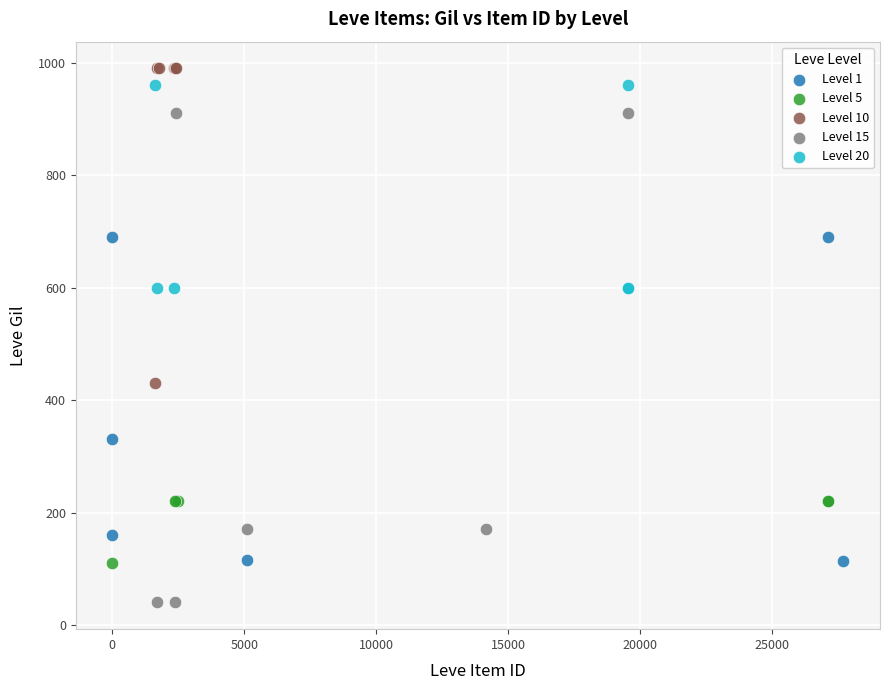

Which series reaches the minimum Y coordinate?

Level 15